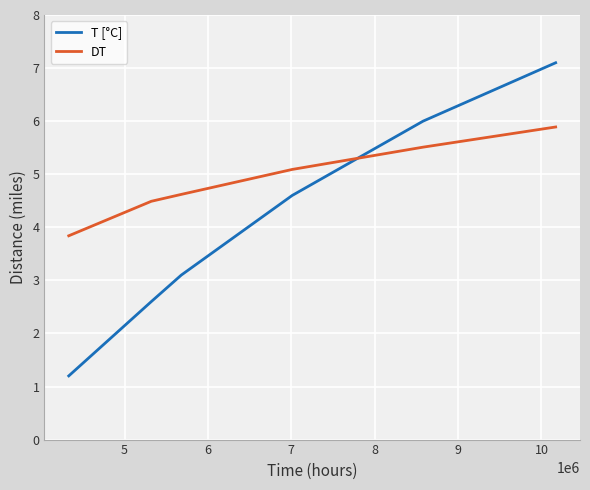

Does the chart have visible grid lines?

Yes